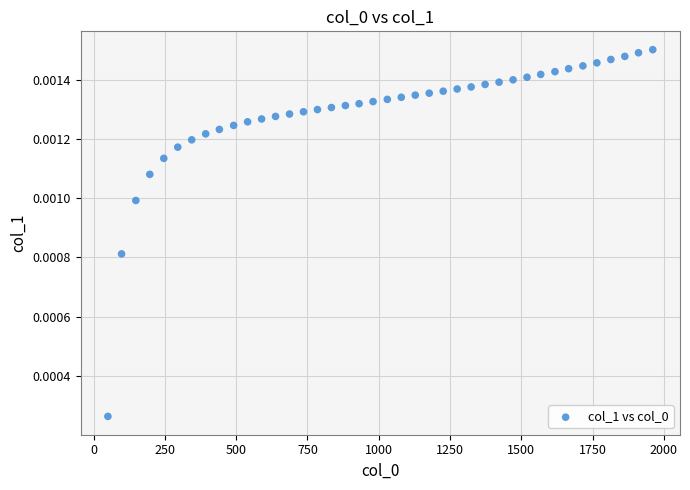

What is the range of X values (max minus min)?

1911.0